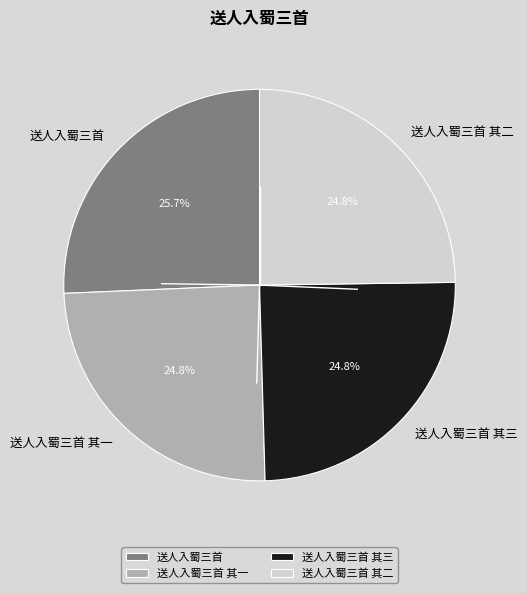

Between 送人入蜀三首 其一 and 送人入蜀三首, which is larger?

送人入蜀三首